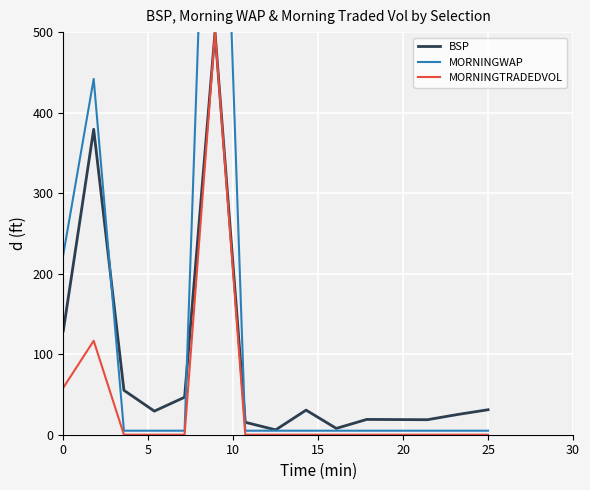

Count the number of categories in the chart.

15